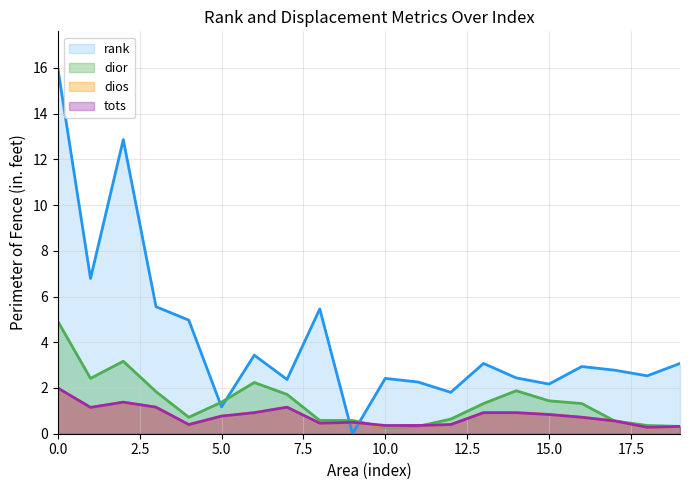

In tots, how many points are higher than both neighbors (excluding endpoints)?

3